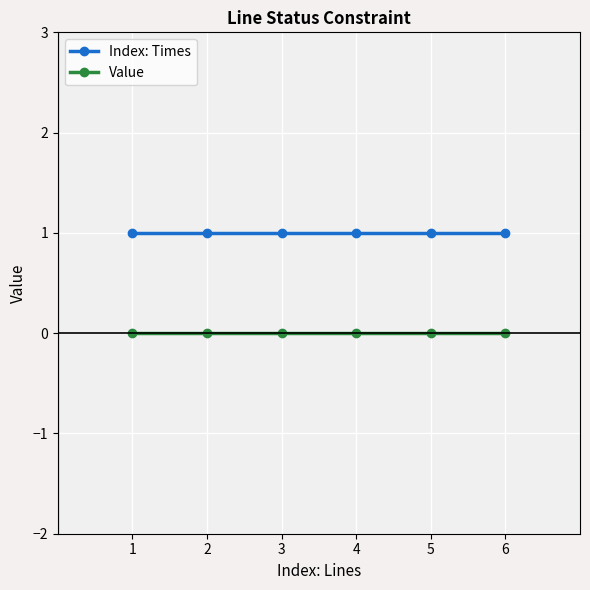

The Value series shows 0 at 2. True or false?

True